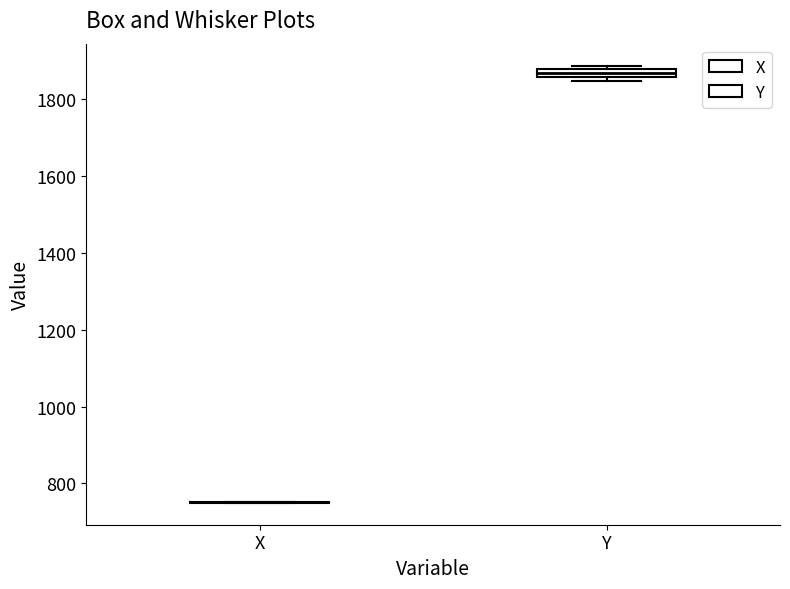

Where is the upper edge of the box for Y on the y-axis? The values are not printed on the chart, so give them approximately, as read against the axis.

1880